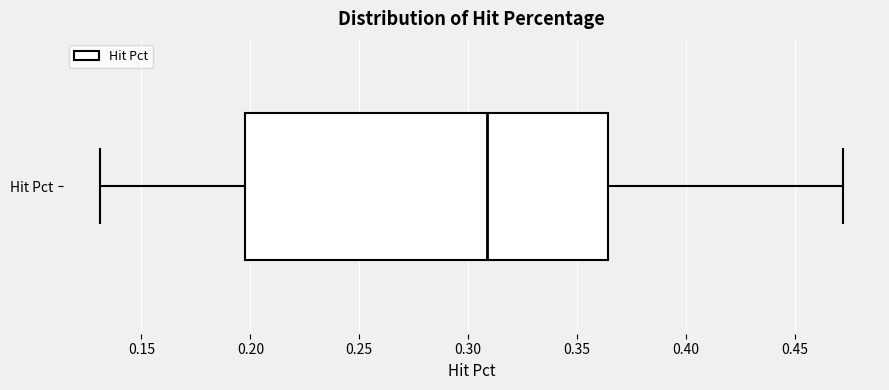

Transcribe this box plot: give where the median line is, the range the box spans, and where the two whiskers end, as read against the x-axis. The values are not printed on the chart, so give them approximately, as read against the axis.

median 0.310, box 0.200 to 0.365, whiskers 0.130 to 0.470